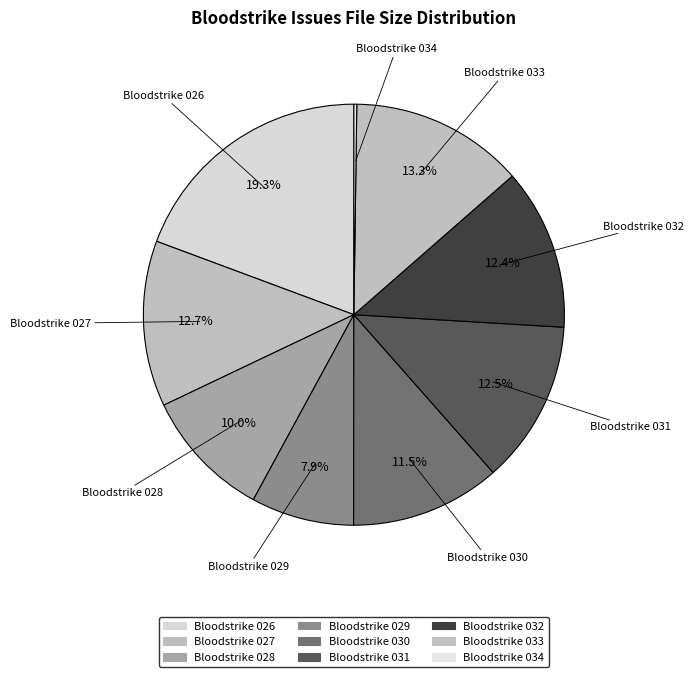

Rank the categories by value from lowest to highest.

Bloodstrike 034, Bloodstrike 029, Bloodstrike 028, Bloodstrike 030, Bloodstrike 032, Bloodstrike 031, Bloodstrike 027, Bloodstrike 033, Bloodstrike 026